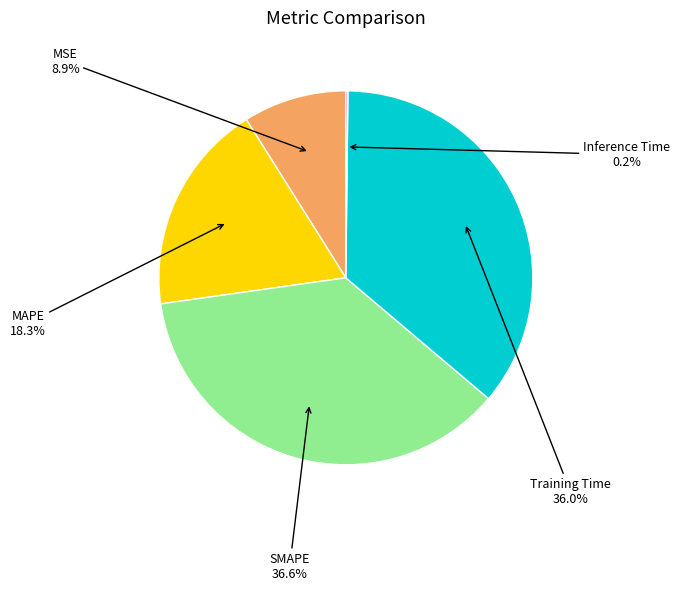

Is there a majority slice in this chart?

No